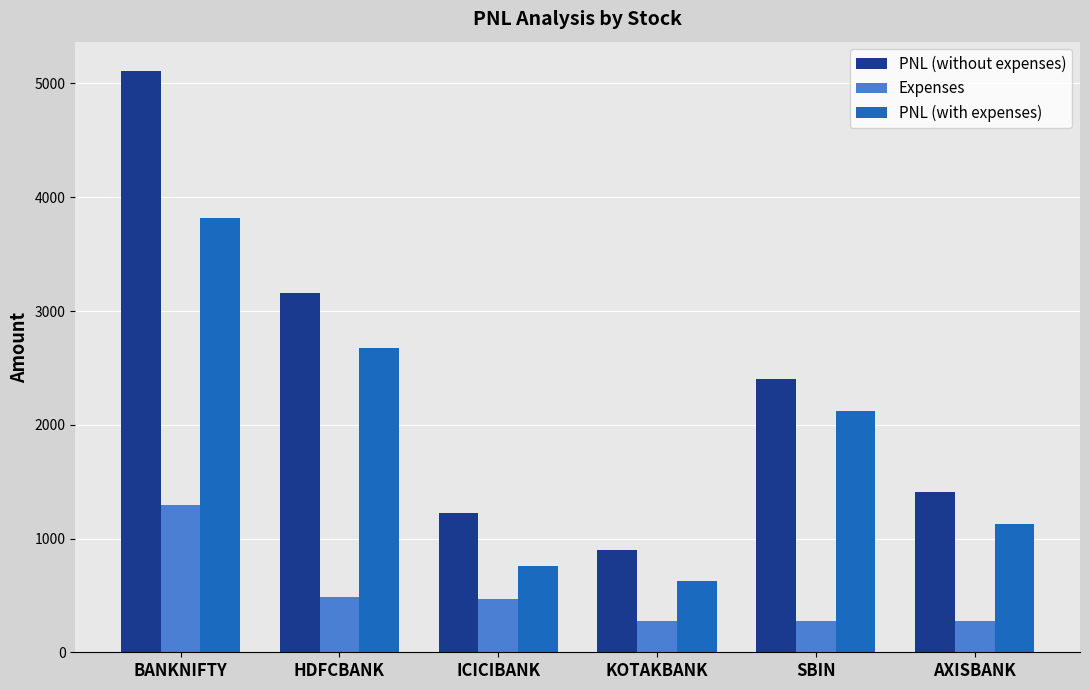

Count the number of categories in the chart.

6